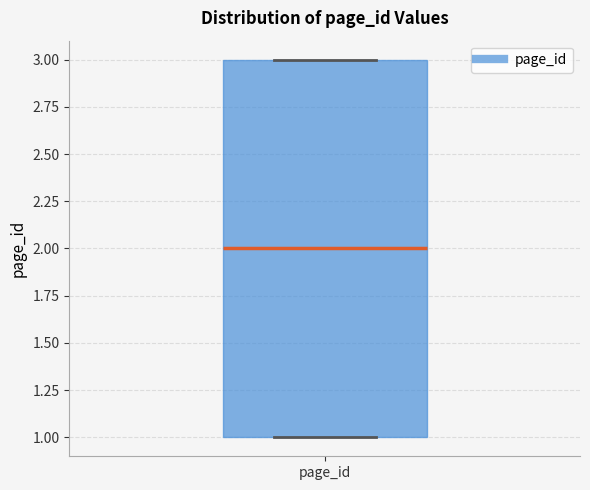

Where is the upper edge of the box for page_id on the y-axis? The values are not printed on the chart, so give them approximately, as read against the axis.

3